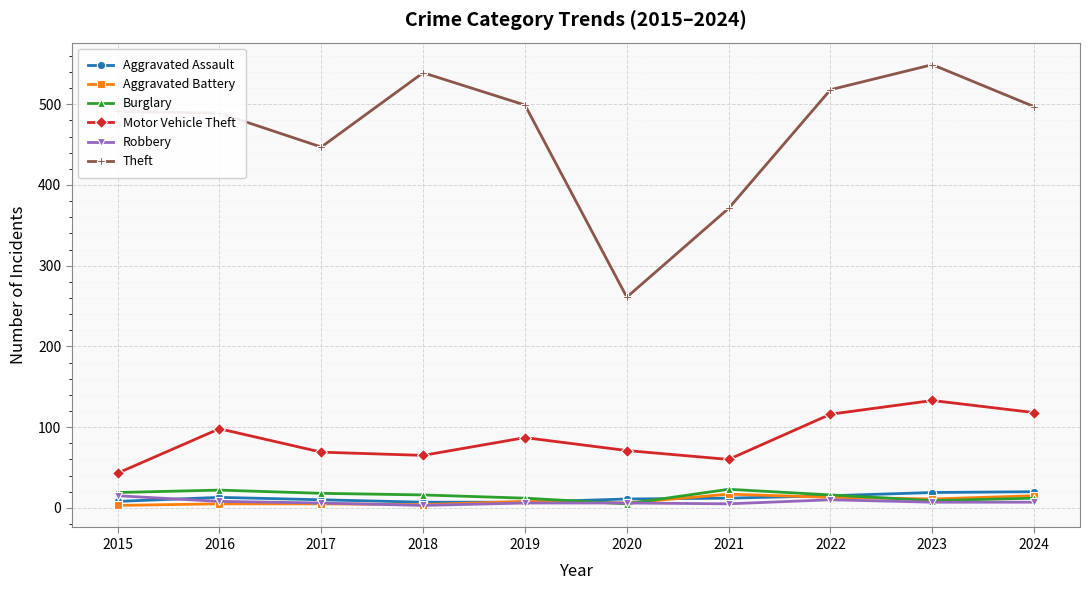

Is it true that Motor Vehicle Theft equals 43 at 2015?

True